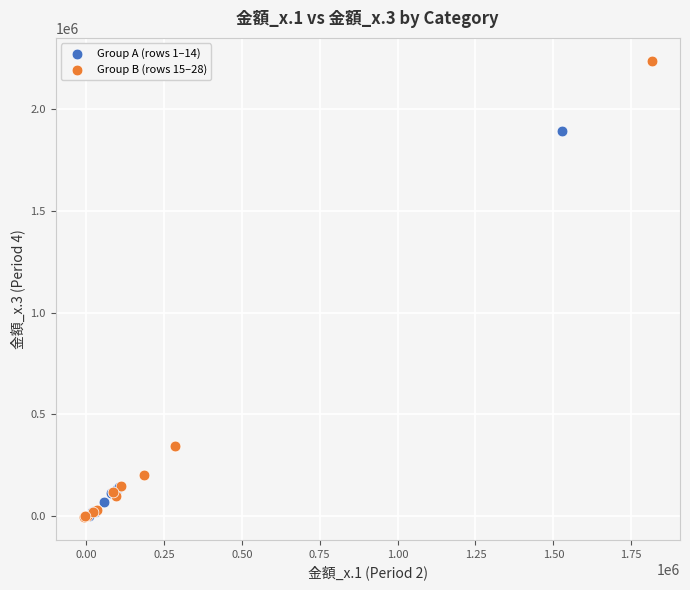

Which series contains the highest Y value?

Group B (rows 15–28)